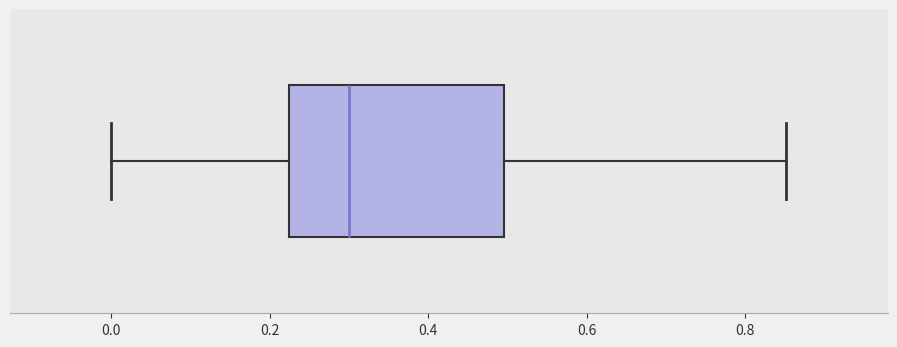

Read this box plot against the x-axis: the position of the median line, the range covered by the box, and the ends of both whiskers. The values are not printed on the chart, so give them approximately, as read against the axis.

median 0.30, box 0.22 to 0.50, whiskers 0.00 to 0.86